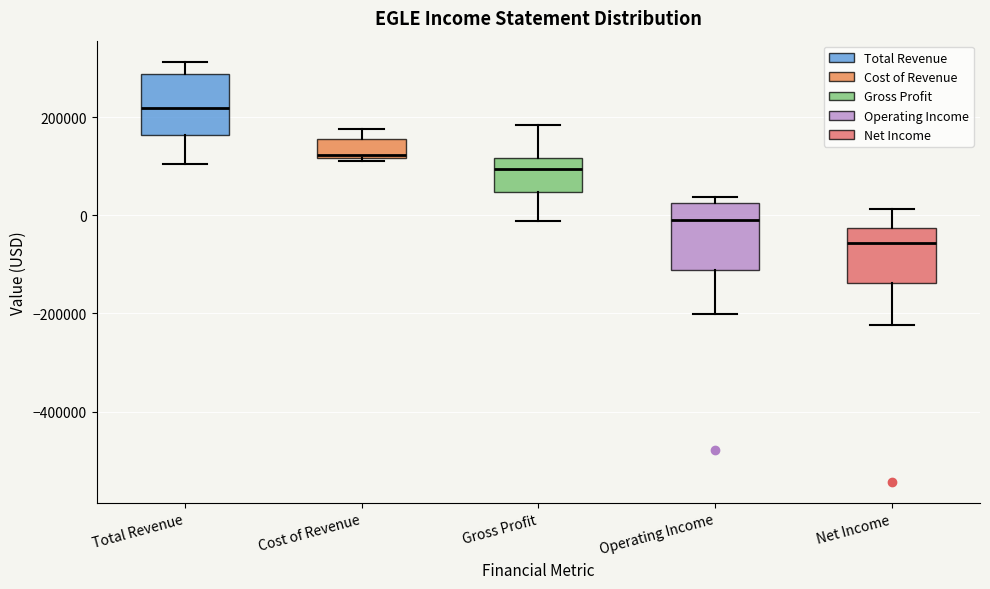

Reading left to right, read every box against the y-axis: the position of its median line, the range the box covers, and the ends of its whiskers. The values are not printed on the chart, so give them approximately, as read against the axis.

Total Revenue: median 220000, box 160000 to 280000, whiskers 100000 to 320000
Cost of Revenue: median 120000 (just above the box's lower edge), box 120000 to 160000, whiskers 120000 to 180000
Gross Profit: median 100000, box 40000 to 120000, whiskers -20000 to 180000
Operating Income: median 0, box -120000 to 20000, whiskers -200000 to 40000
Net Income: median -60000, box -140000 to -20000, whiskers -220000 to 20000